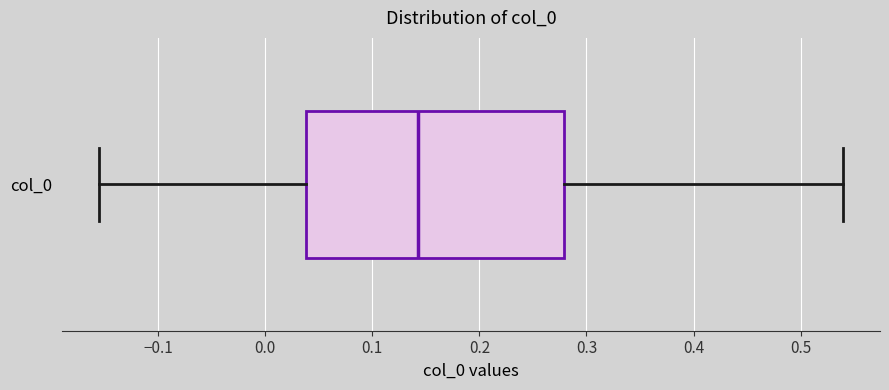

Read this box plot against the x-axis: the position of the median line, the range covered by the box, and the ends of both whiskers. The values are not printed on the chart, so give them approximately, as read against the axis.

median 0.14, box 0.04 to 0.28, whiskers -0.15 to 0.54